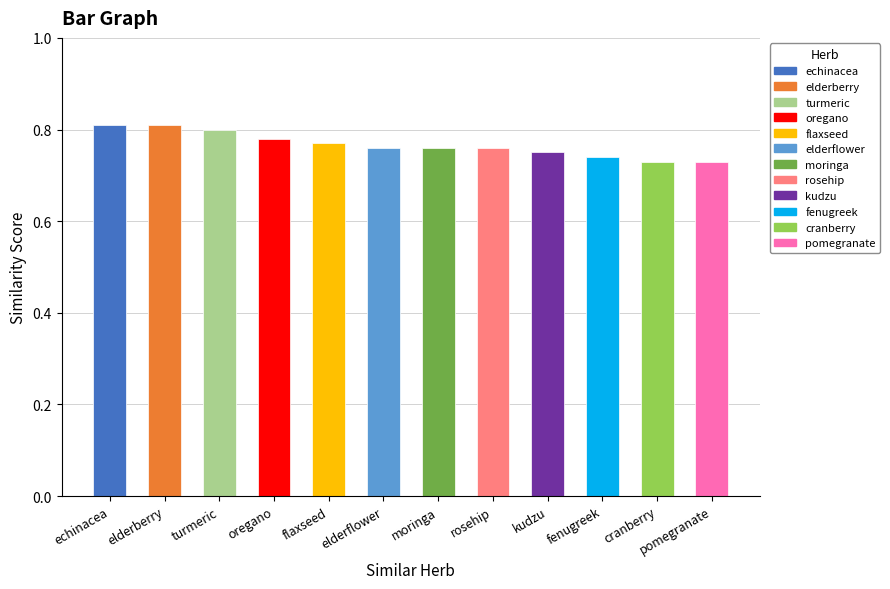

Where is the data nearest to the value 0?

cranberry